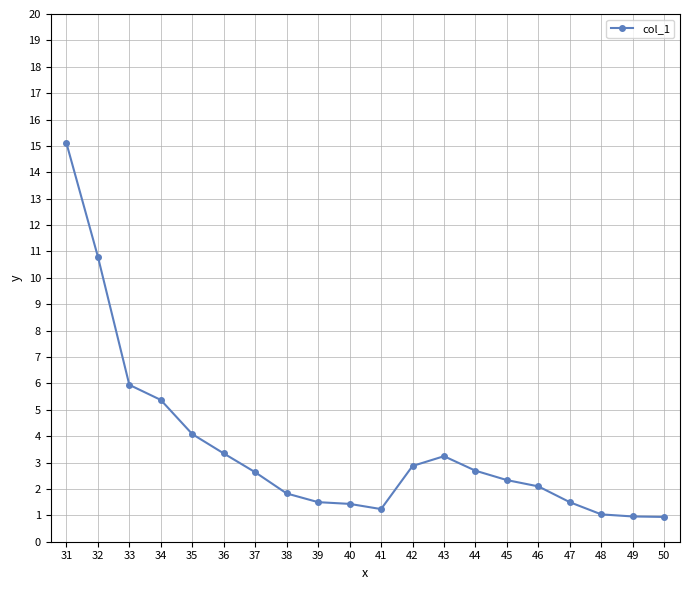

The chart shows a value of 5.4 at 34. True or false?

True